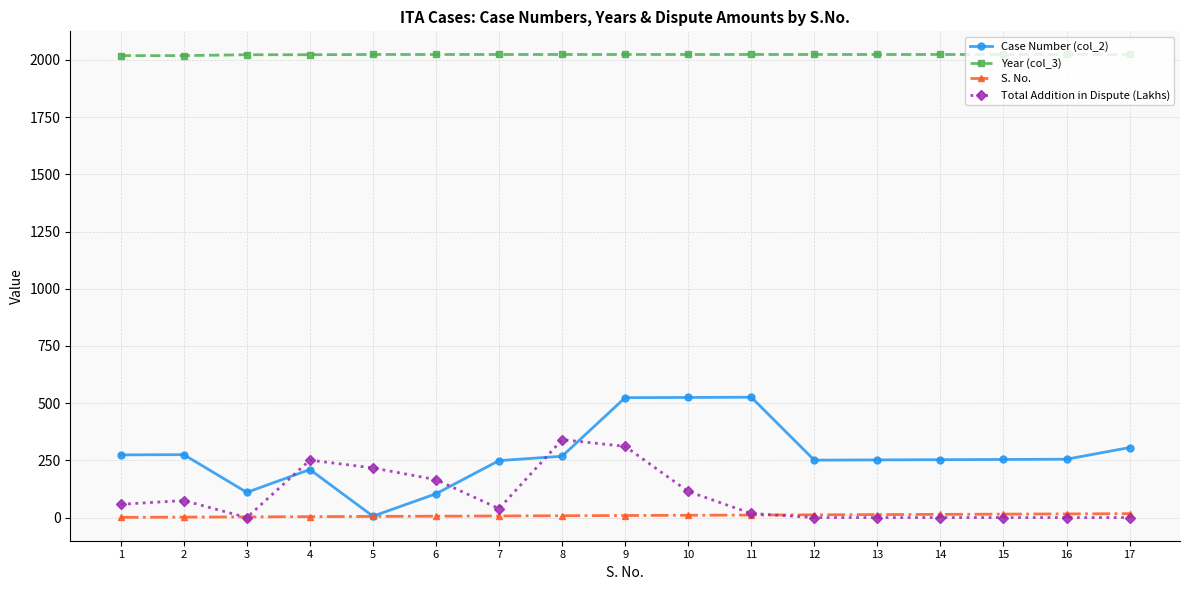

Is the value of Total Addition in Dispute (Lakhs) at 10 greater than the value of Case Number (col_2) at 10?

No